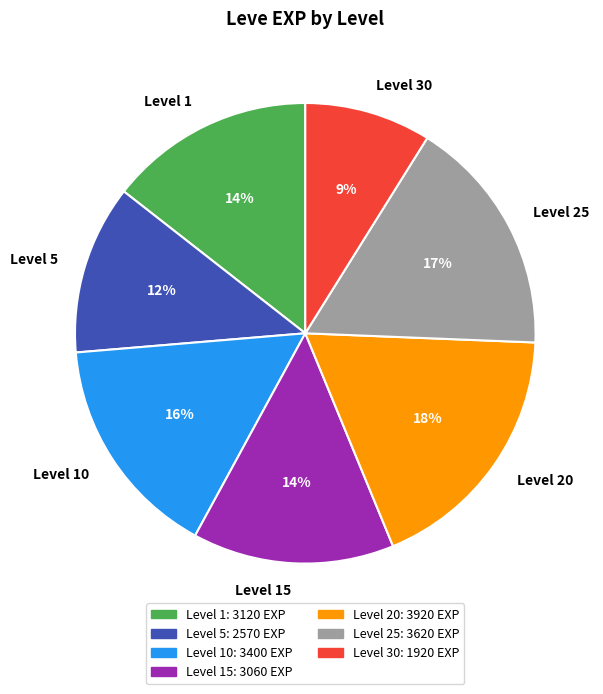

To the nearest percent, what portion does Level 25 represent?

17%